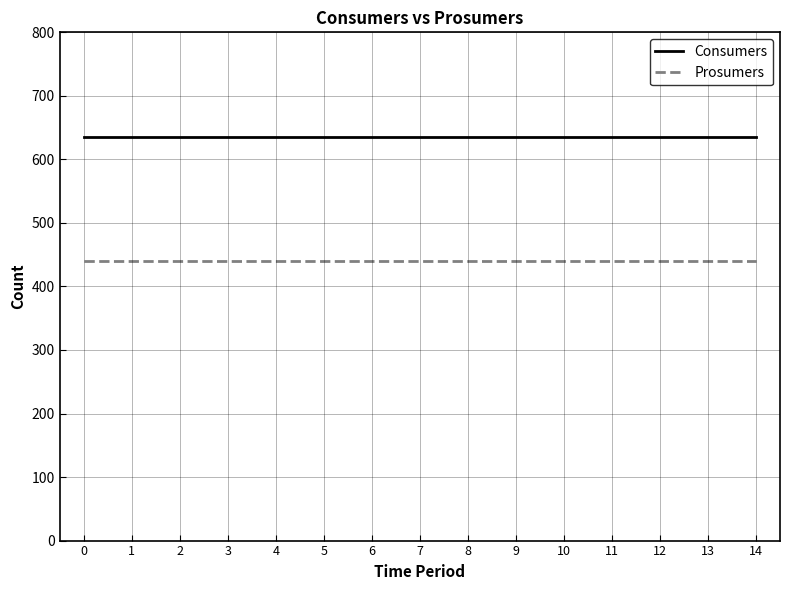

At 9, list the series in order from largest to smallest.

Consumers, Prosumers